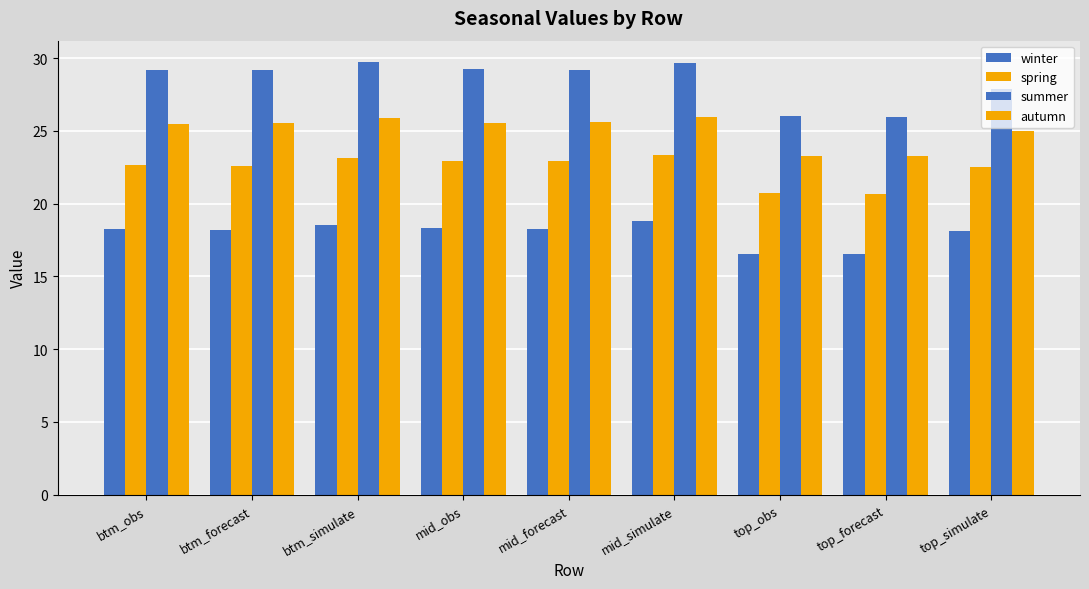

What is the minimum value shown in the chart?

16.5